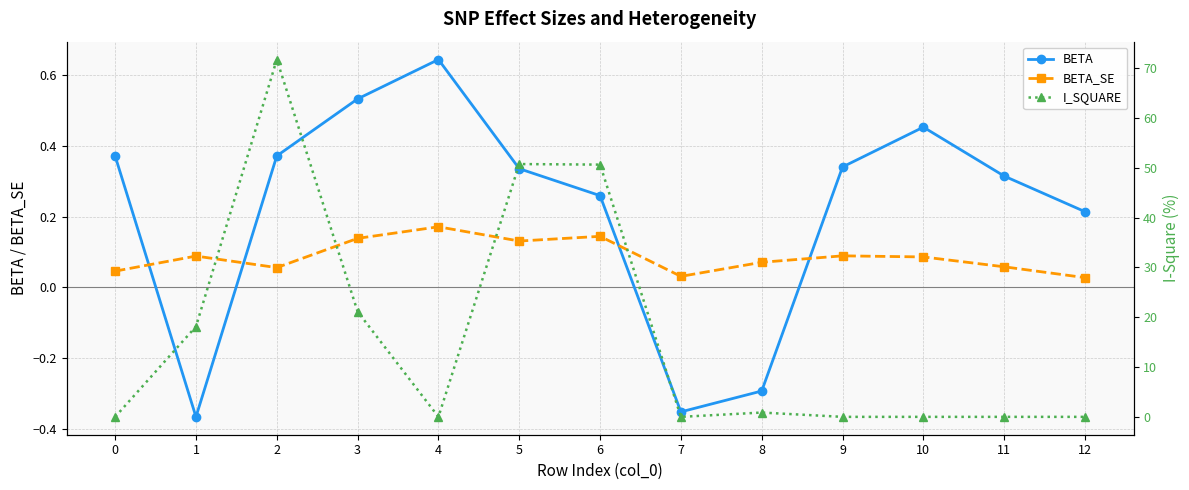

Reading right to left, extract all data points from this chart.

BETA: 12=0.2	11=0.3	10=0.5	9=0.3	8=-0.3	7=-0.4	6=0.3	5=0.3	4=0.6	3=0.5	2=0.4	1=-0.4	0=0.4
BETA_SE: 12=0.0	11=0.1	10=0.1	9=0.1	8=0.1	7=0.0	6=0.1	5=0.1	4=0.2	3=0.1	2=0.1	1=0.1	0=0.0
I_SQUARE: 12=0.0	11=0.0	10=0.0	9=0.0	8=0.9	7=0.0	6=50.6	5=50.7	4=0.0	3=21.1	2=71.7	1=18.1	0=0.0